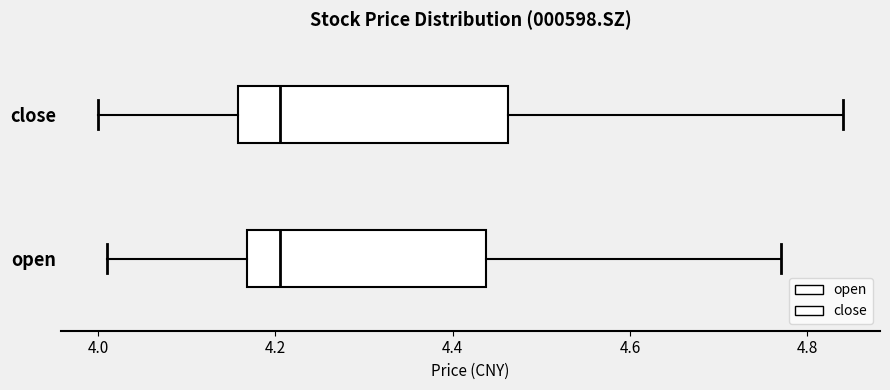

Reading bottom to top, transcribe this box plot: for each box, give where its median line is, the range the box spans, and where its two whiskers end, as read against the x-axis. The values are not printed on the chart, so give them approximately, as read against the axis.

open: median 4.20, box 4.16 to 4.44, whiskers 4.02 to 4.78
close: median 4.20, box 4.16 to 4.46, whiskers 4.00 to 4.84